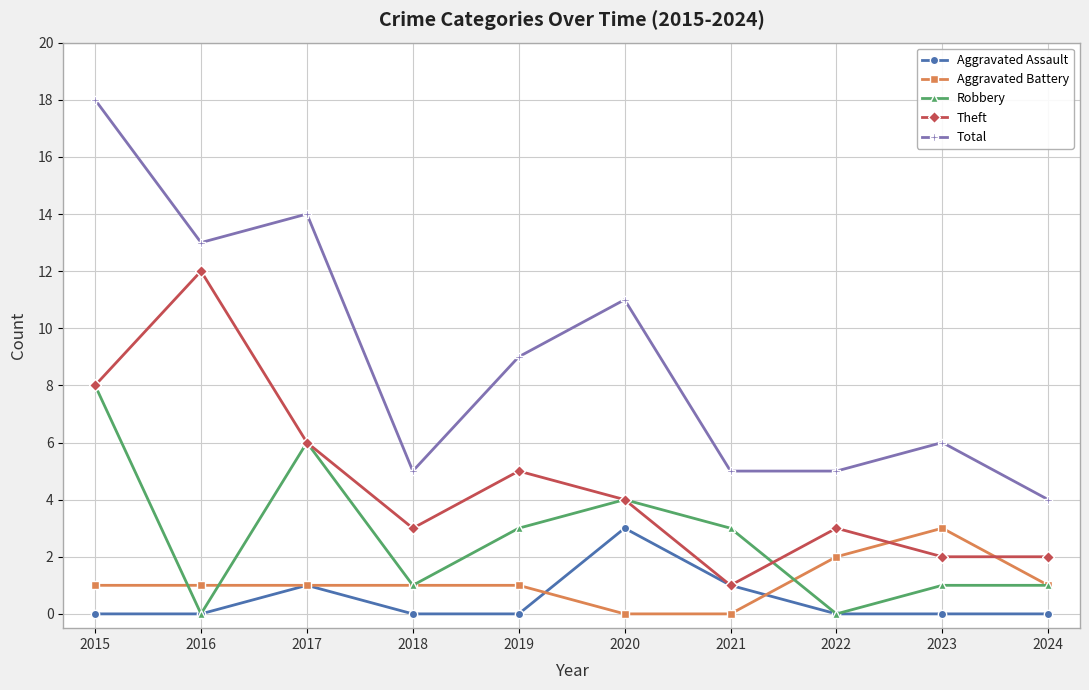

How many categories are shown in the chart?

10